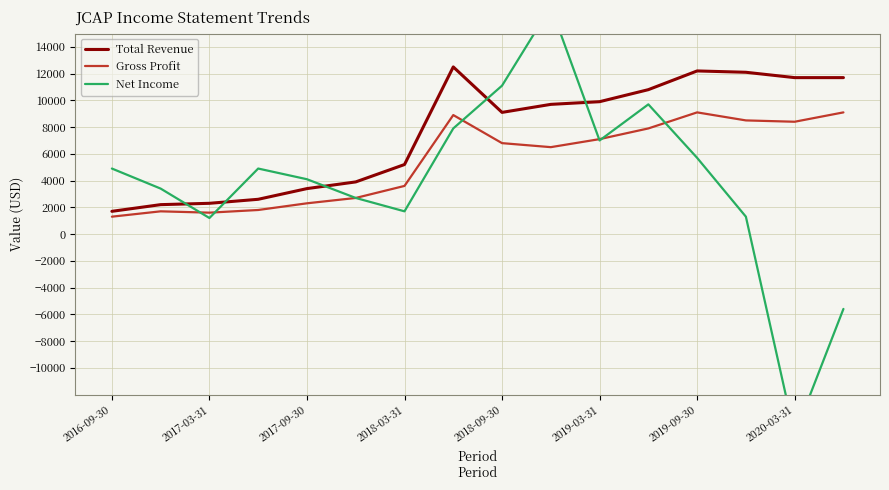

In Total Revenue, how many points are lower than both neighbors (excluding endpoints)?

1